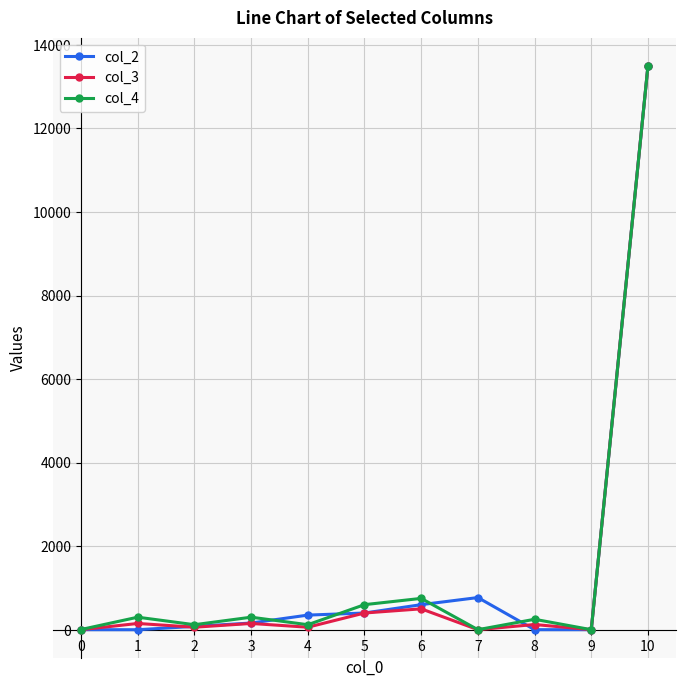

How many lines are shown in the chart?

3